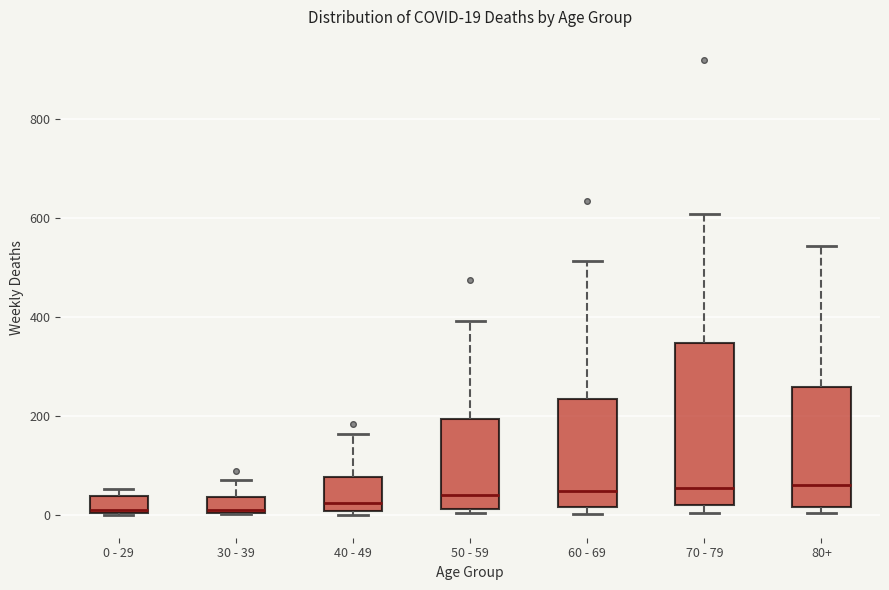

Comparing the boxes themselves (not the whiskers), which one is the tallest?

70 - 79